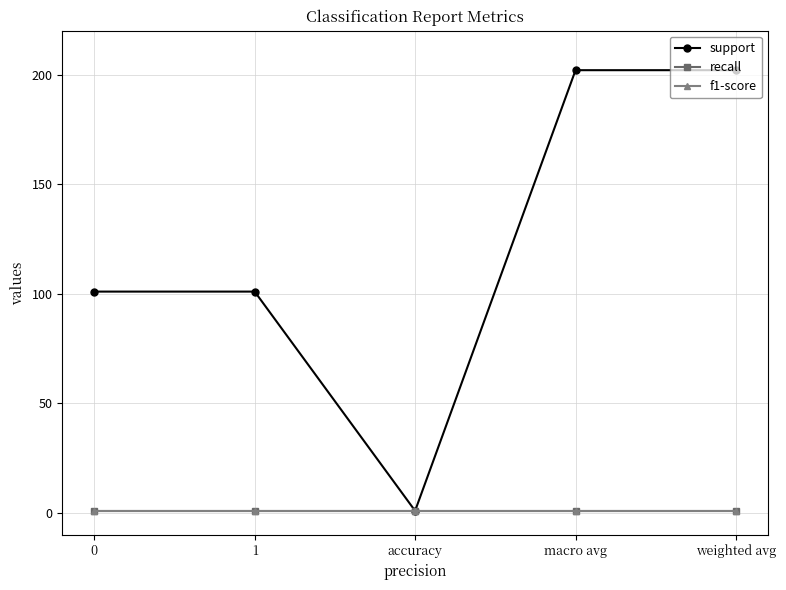

Is this an area chart (filled region under the line)?

No